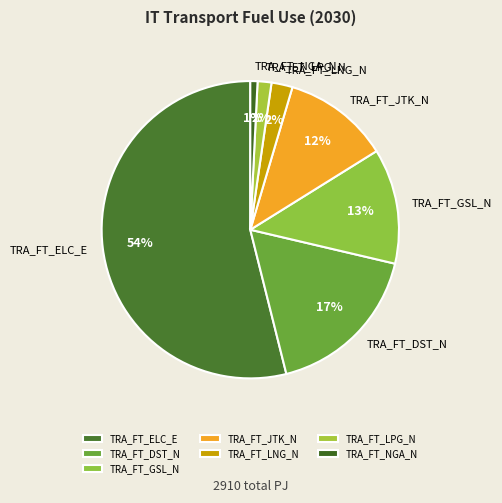

Combined, do TRA_FT_JTK_N and TRA_FT_DST_N account for over 50%?

No